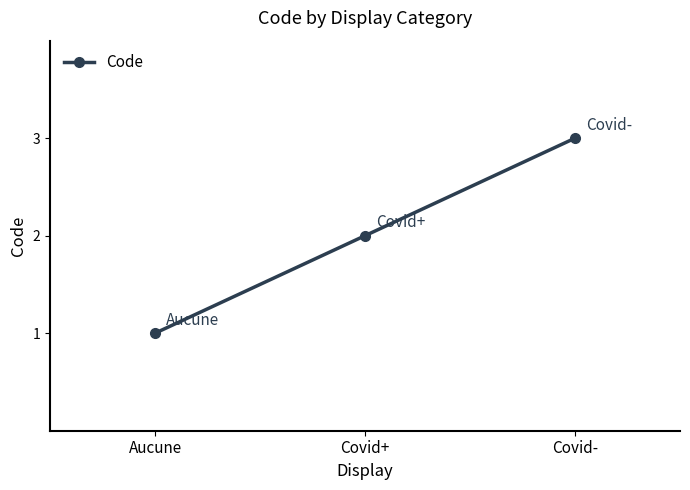

Reading left to right, extract all data points from this chart.

1	2	3